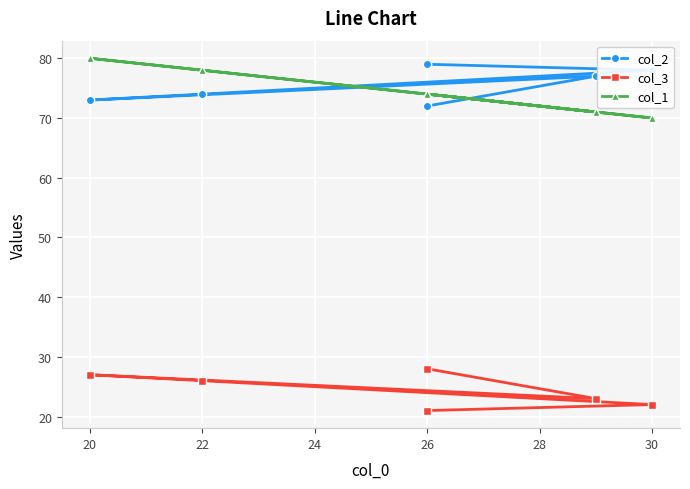

True or false: col_3 has more than 1 interior local peaks.

False